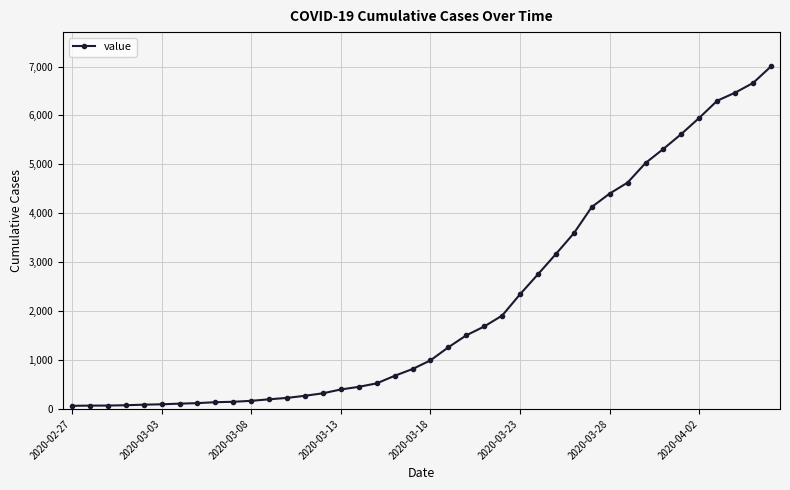

What is the sum of all values?

85740